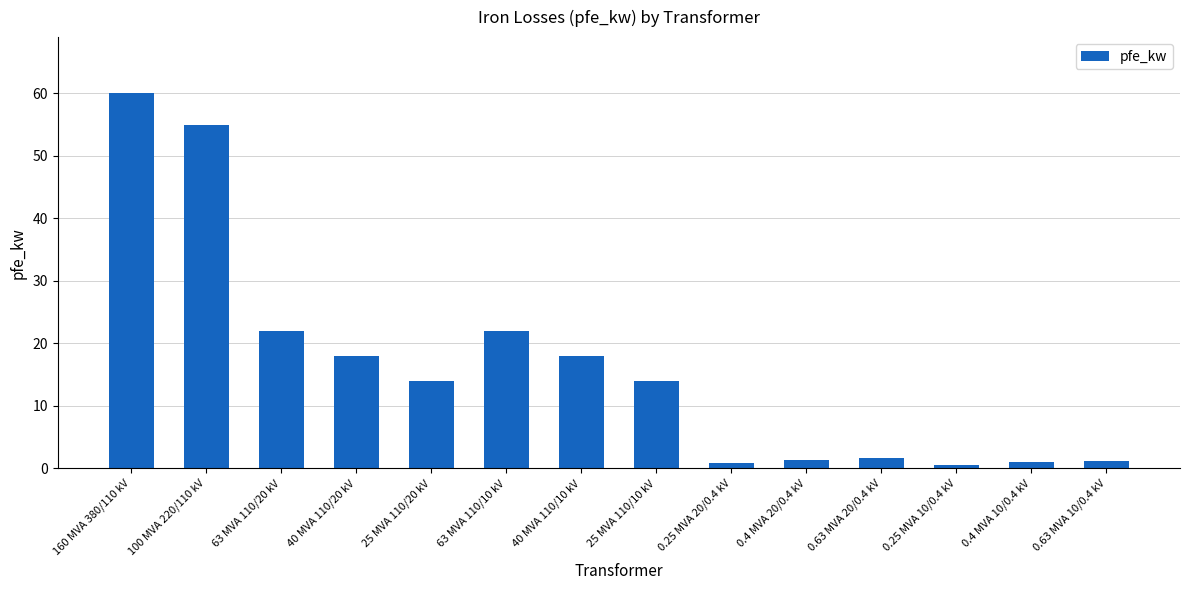

Which label corresponds to the largest value in the chart?

160 MVA 380/110 kV